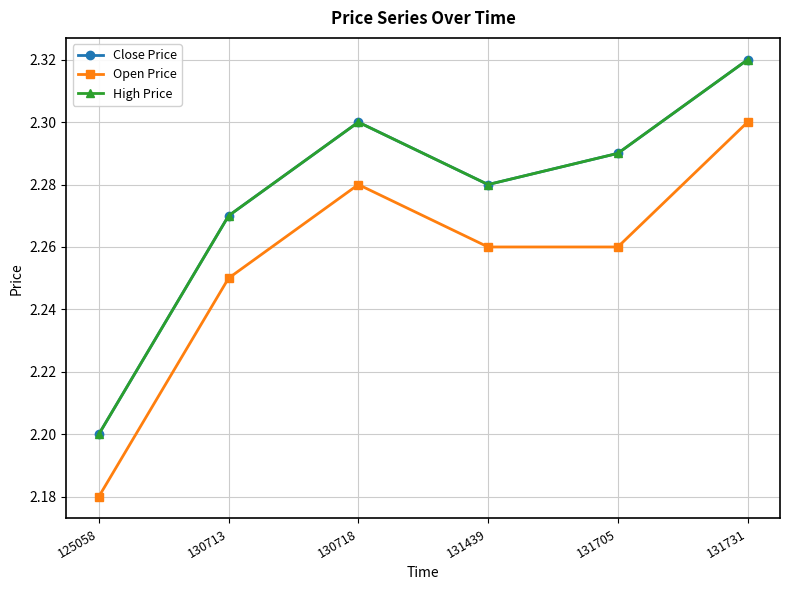

How many lines are shown in the chart?

3